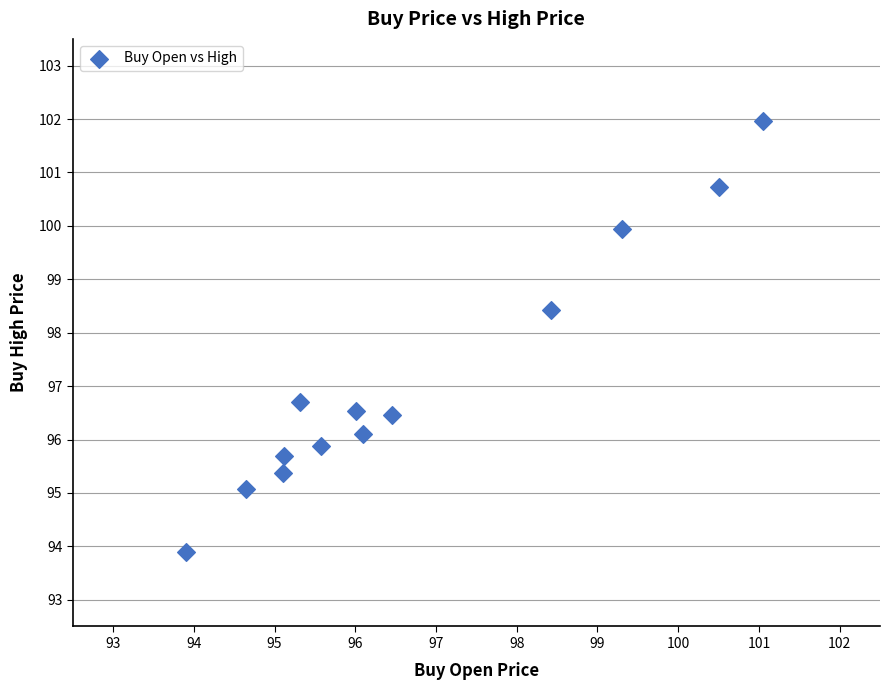

What is the range of Y values (max minus min)?

8.1